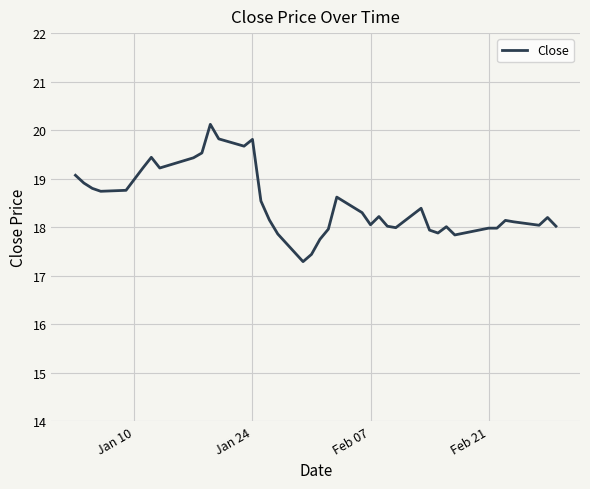

What is the difference between the maximum and minimum values?

2.8